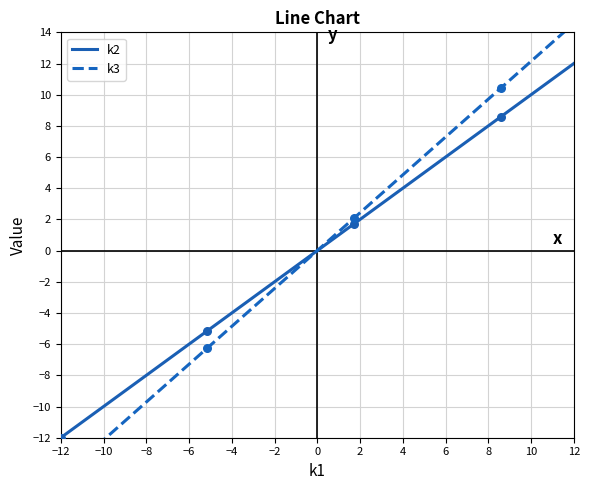

Which category has the lowest value in the k2 series?

−12